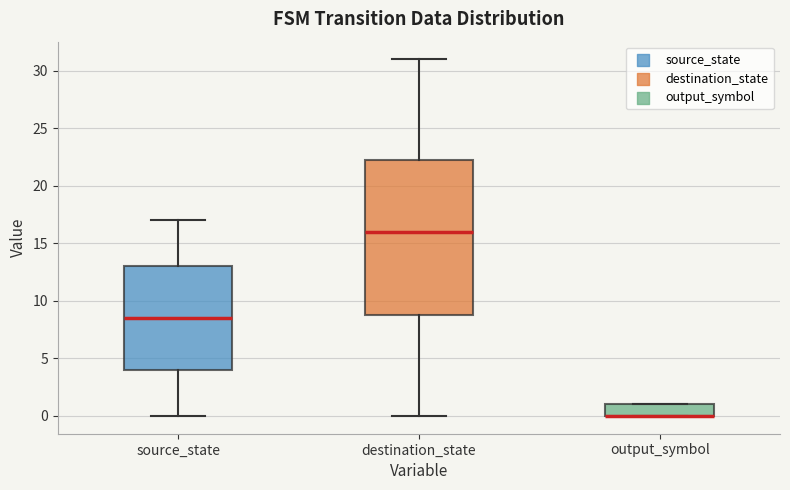

Where is the lower edge of the box for output_symbol on the y-axis? The values are not printed on the chart, so give them approximately, as read against the axis.

0.0